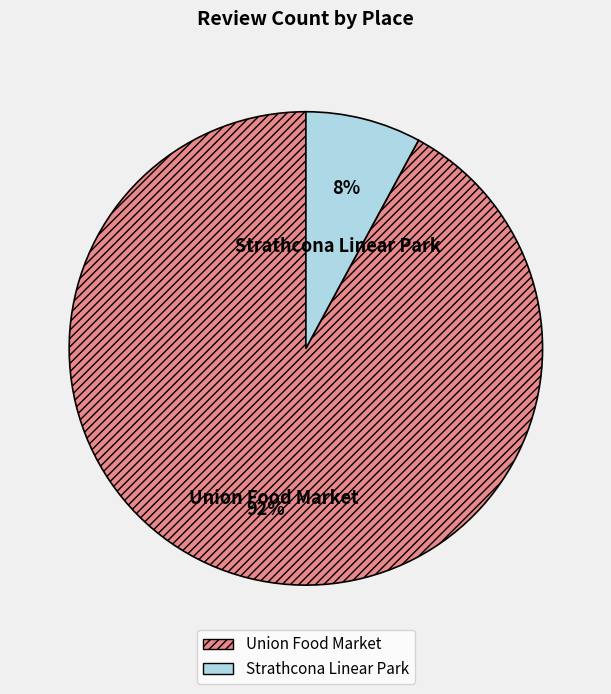

To the nearest percent, what portion does Strathcona Linear Park represent?

8%